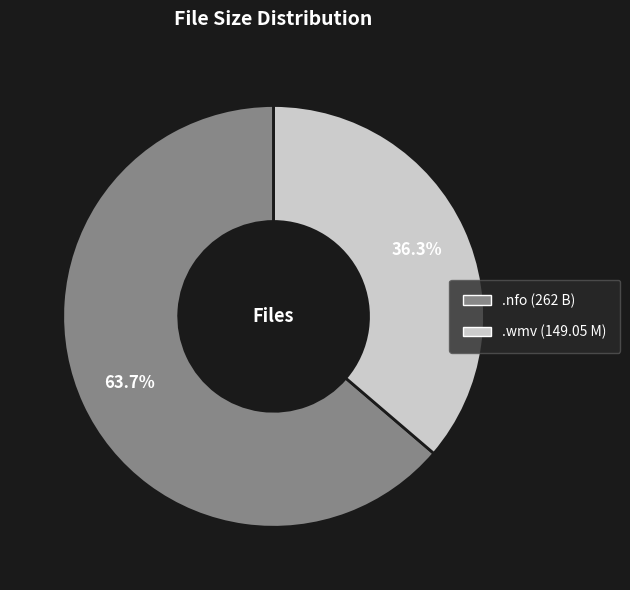

Does any single category account for the majority?

Yes